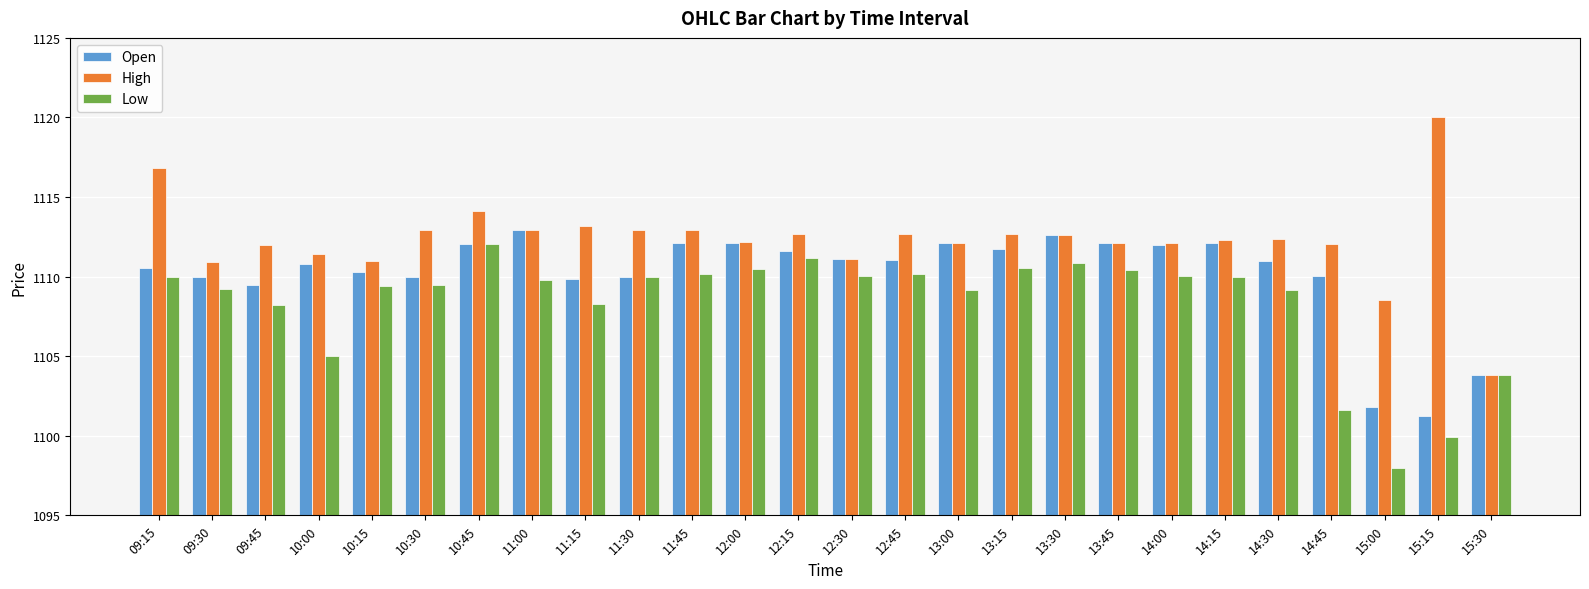

Is the value of Low at 15:30 greater than the value of Open at 13:30?

No